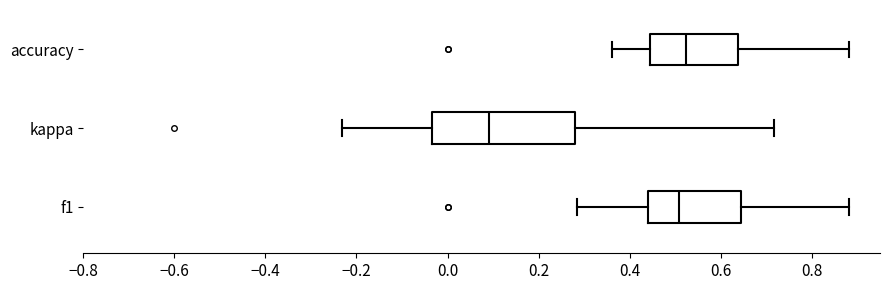

Reading bottom to top, read every box against the x-axis: the position of its median line, the range the box covers, and the ends of its whiskers. The values are not printed on the chart, so give them approximately, as read against the axis.

f1: median 0.50, box 0.44 to 0.64, whiskers 0.28 to 0.88
kappa: median 0.10, box -0.04 to 0.28, whiskers -0.24 to 0.72
accuracy: median 0.52, box 0.44 to 0.64, whiskers 0.36 to 0.88